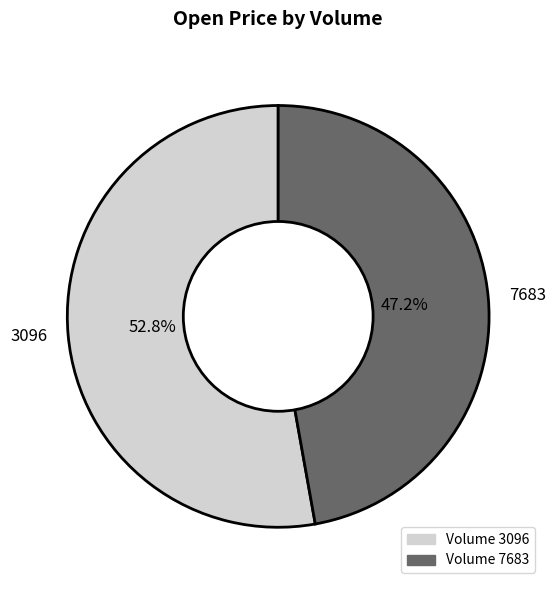

How many slices are in this pie chart?

2